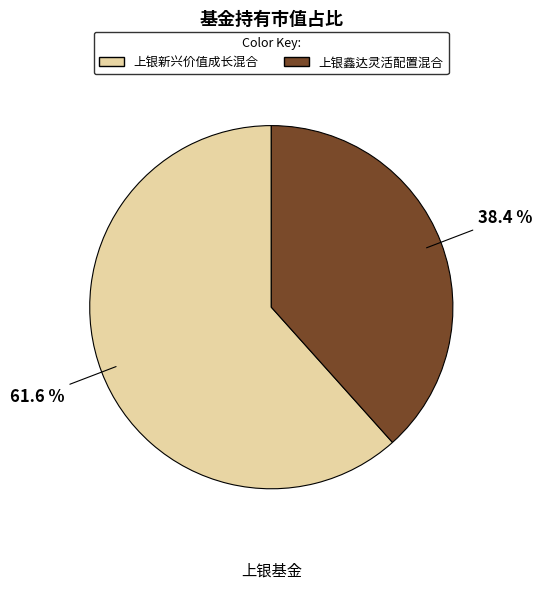

Combined, do 上银鑫达灵活配置混合 and 上银新兴价值成长混合 account for over 50%?

Yes